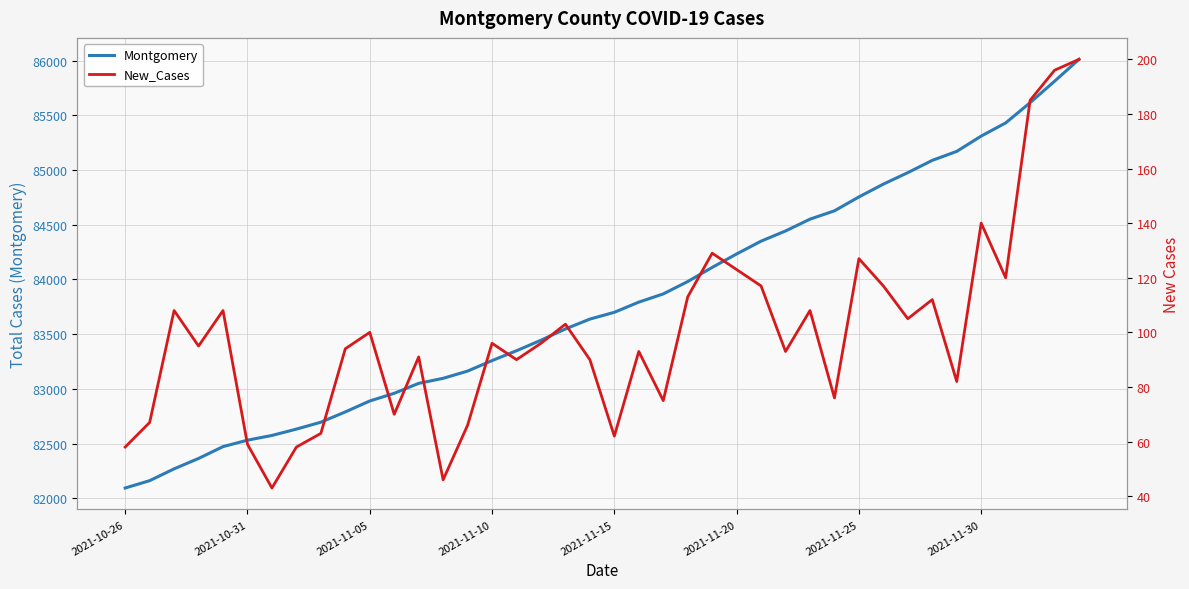

True or false: New_Cases and Montgomery cross at least once.

False